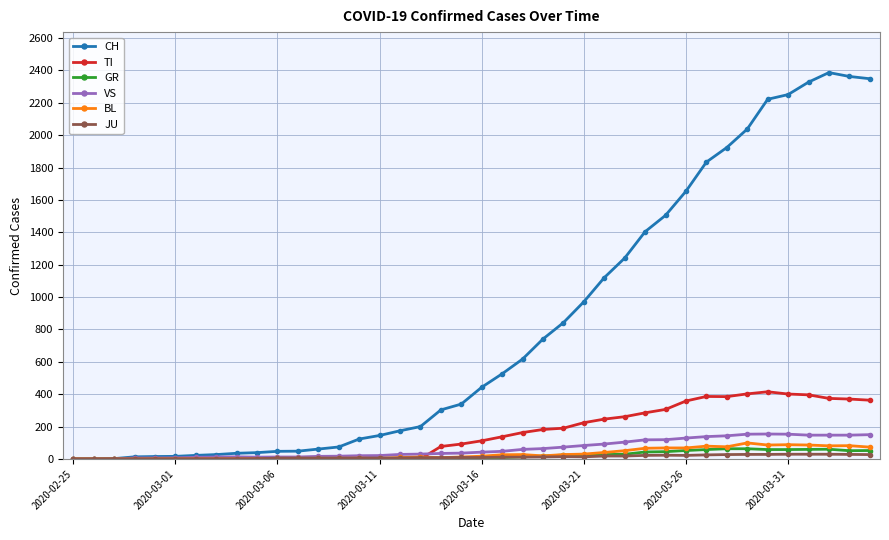

What is the maximum value for GR?

63